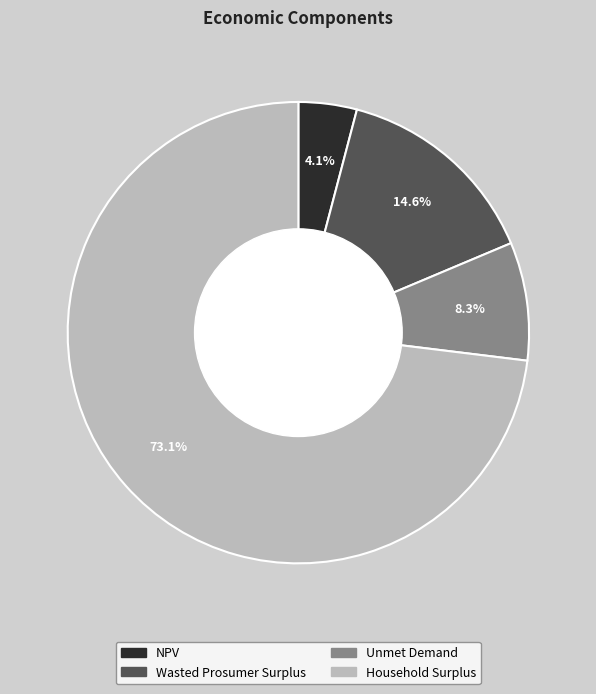

The Wasted Prosumer Surplus slice represents 15% of the pie. True or false?

True